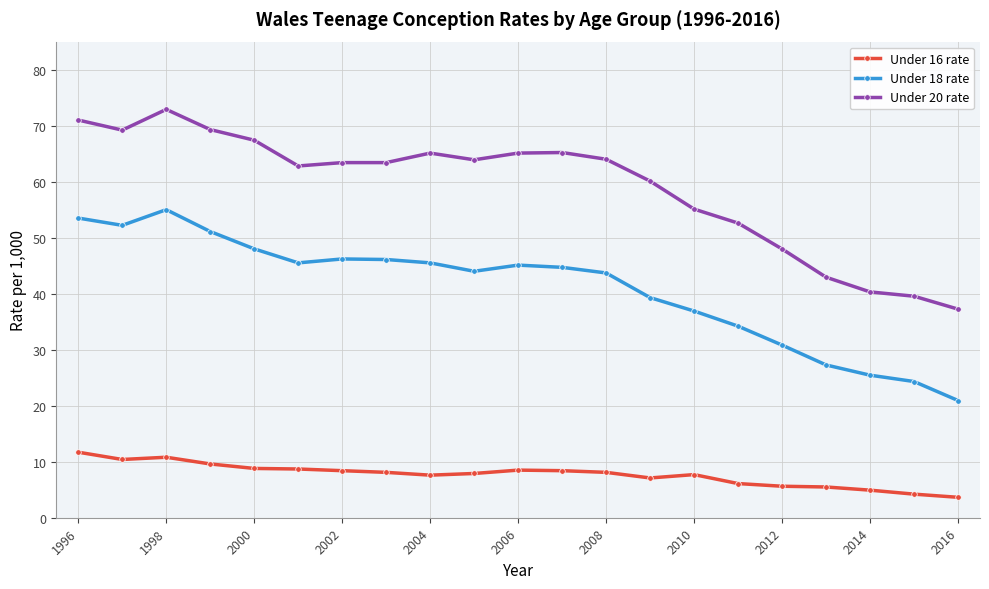

What is the value of the Under 20 rate point at the 20th from the left?

39.5